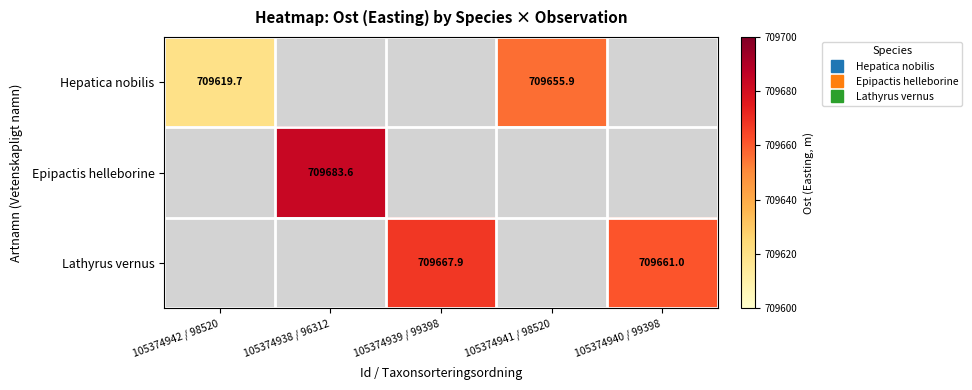

Between 105374942 / 98520 and 105374941 / 98520, which is larger?

105374941 / 98520